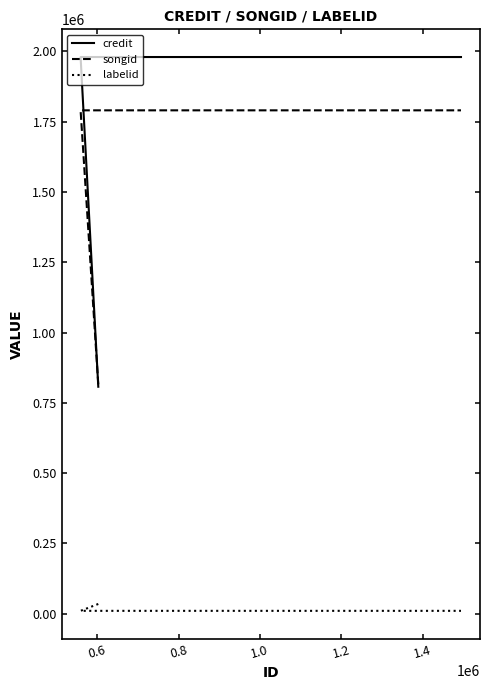

How many data points does each series have?

3